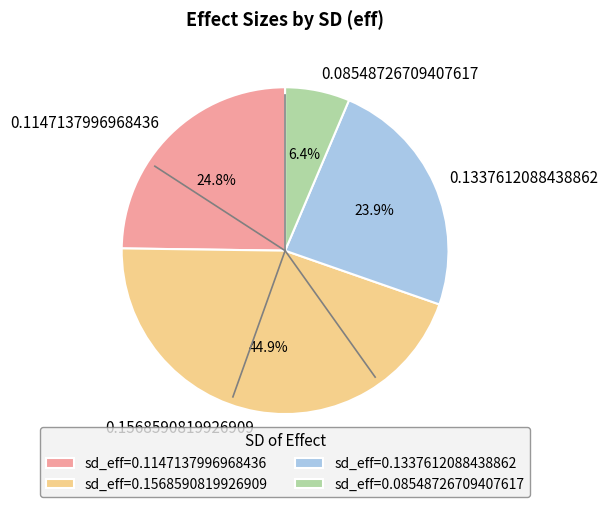

Which category has the biggest portion of the pie?

0.1568590819926909